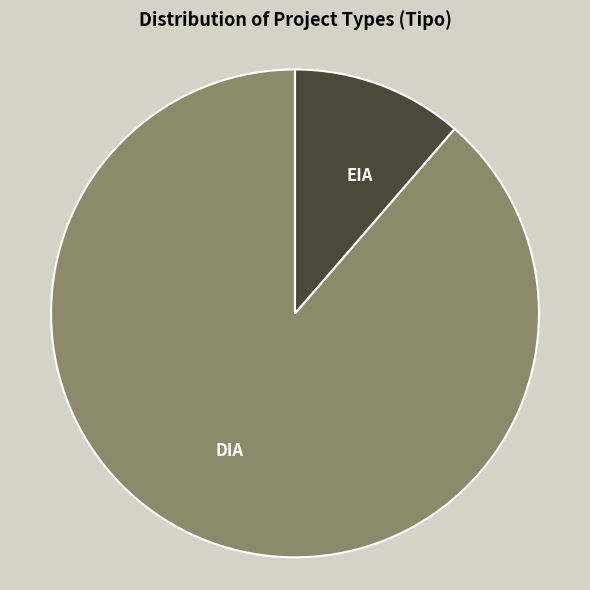

What is the largest slice in the pie chart?

DIA